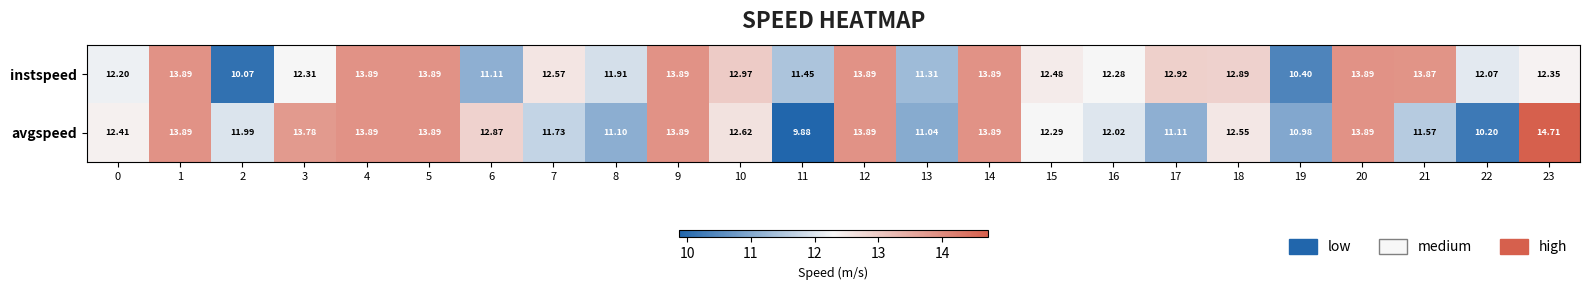

Which series has the largest range (max minus min)?

avgspeed